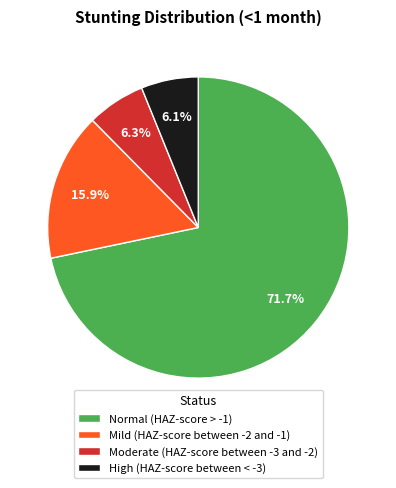

Which category has the biggest portion of the pie?

Normal (HAZ-score > -1)